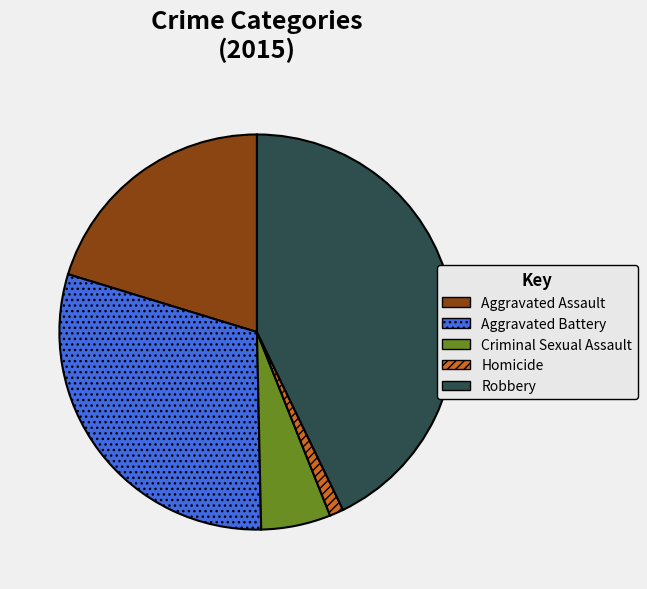

Does Robbery represent more than half of the total?

No